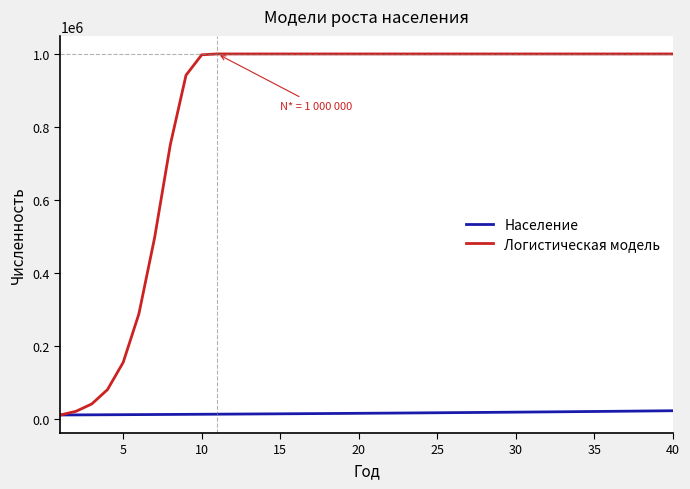

Which series has the largest total across all categories?

Логистическая модель